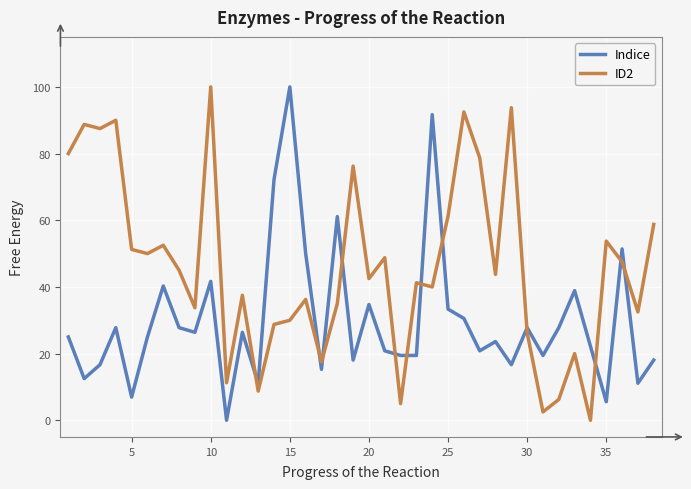

How many series are shown in this chart?

2